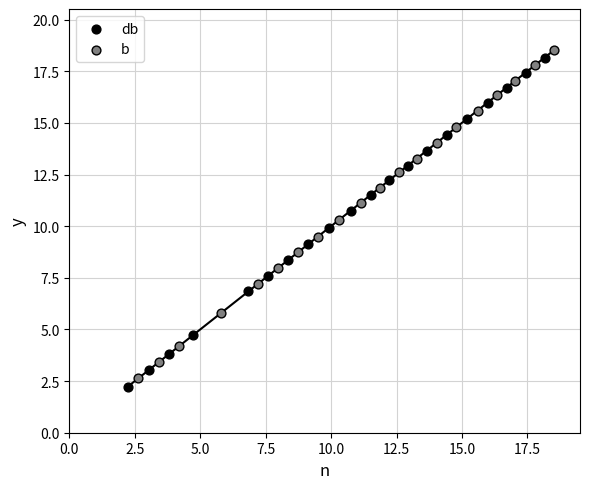

Which series reaches the minimum Y coordinate?

db